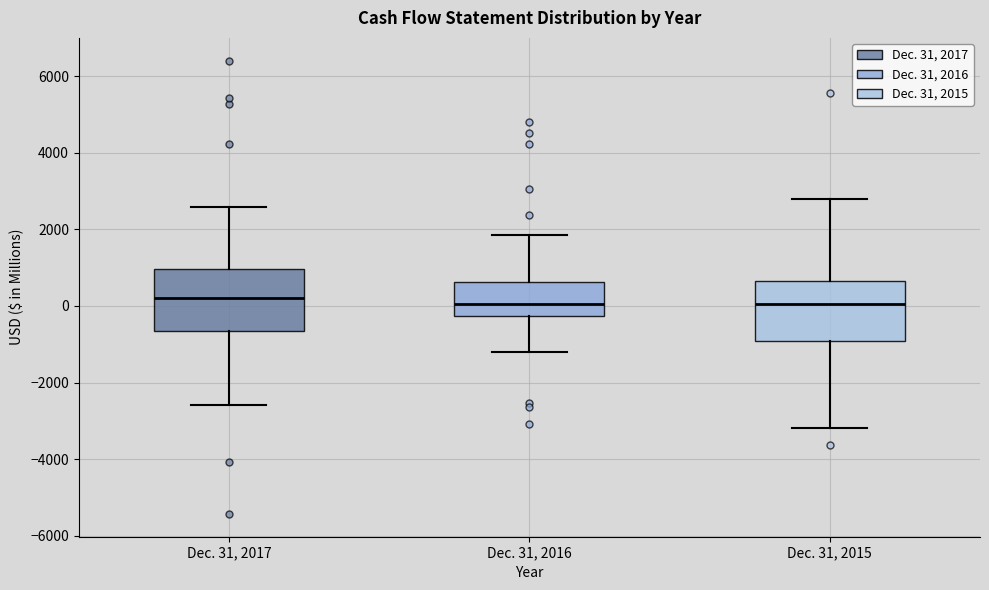

Reading left to right, read every box against the y-axis: the position of its median line, the range the box covers, and the ends of its whiskers. The values are not printed on the chart, so give them approximately, as read against the axis.

Dec. 31, 2017: median 200, box -600 to 1000, whiskers -2600 to 2600
Dec. 31, 2016: median 0, box -200 to 600, whiskers -1200 to 1800
Dec. 31, 2015: median 0, box -1000 to 600, whiskers -3200 to 2800